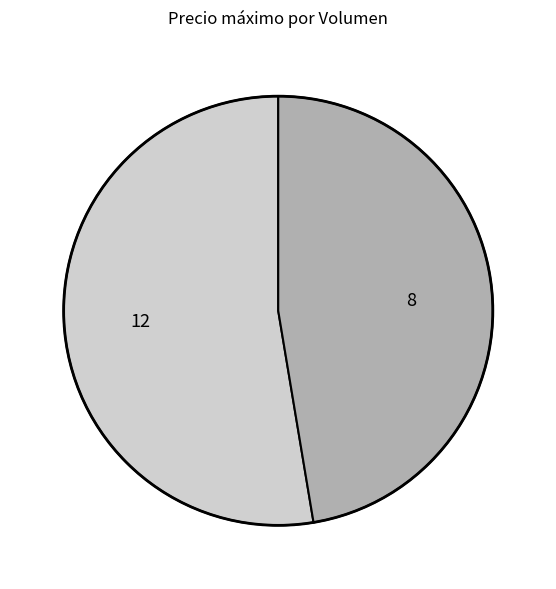

Between 8 and 12, which is larger?

12